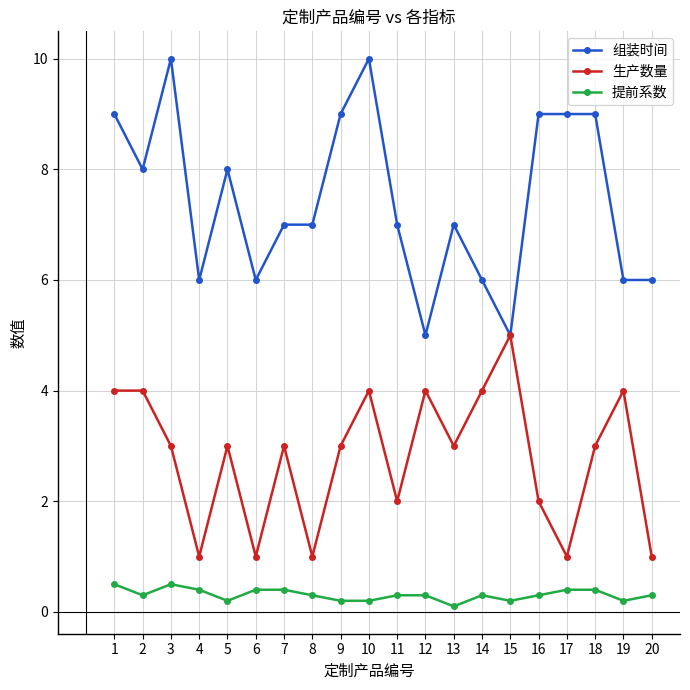

What is the value of the 生产数量 point at the 10th from the left?

4.0